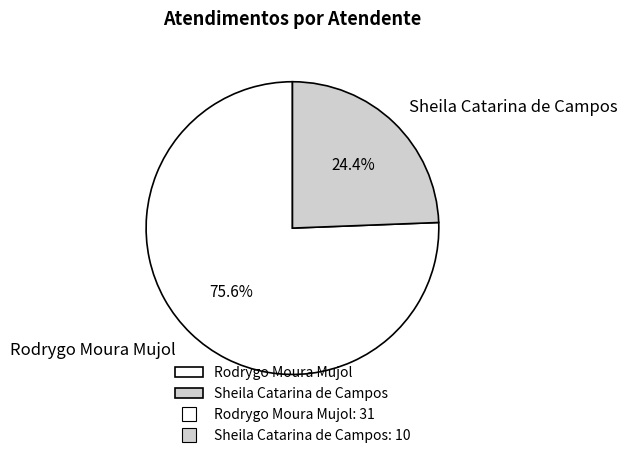

To the nearest percent, what is the average slice percentage?

50%